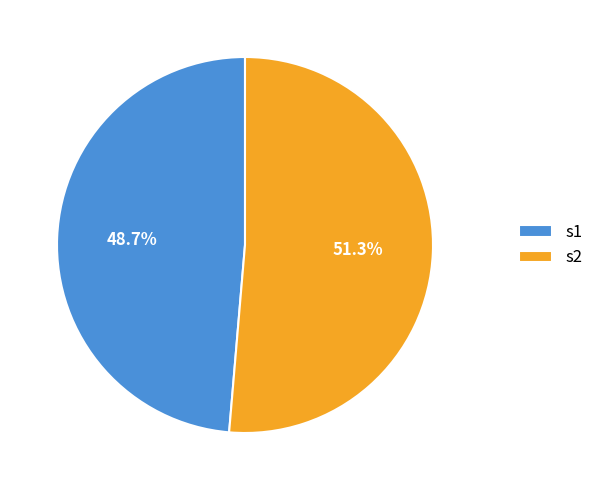

Does s1 represent more than half of the total?

No